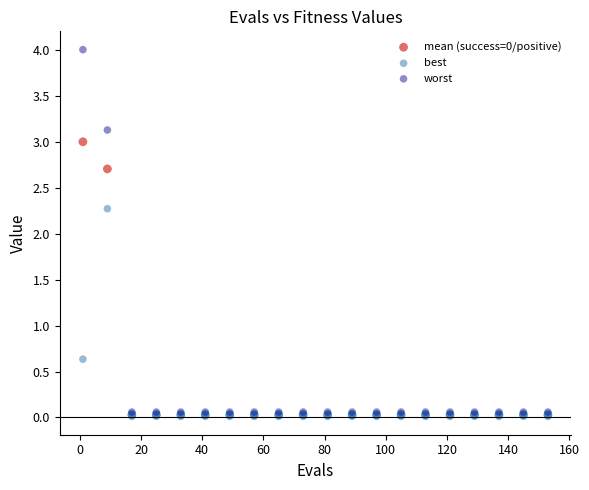

In the worst series, what Y value is closest to 2?

3.1